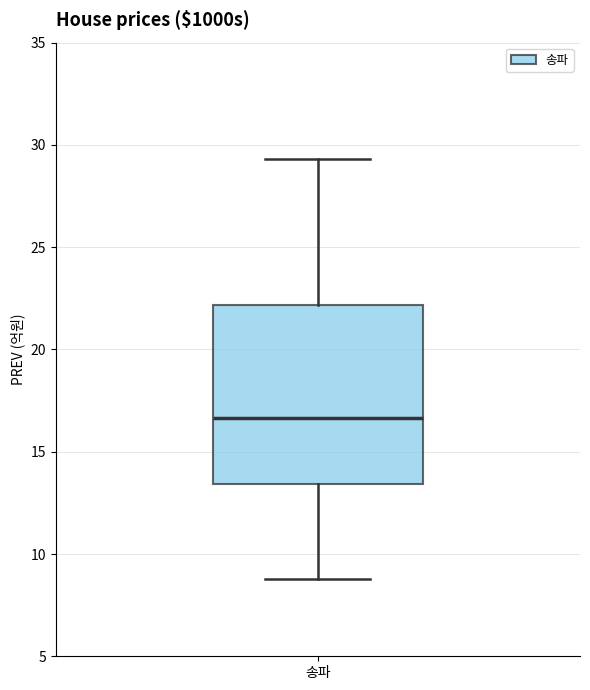

Read this box plot against the y-axis: the position of the median line, the range covered by the box, and the ends of both whiskers. The values are not printed on the chart, so give them approximately, as read against the axis.

median 16.5, box 13.5 to 22.0, whiskers 9.0 to 29.5